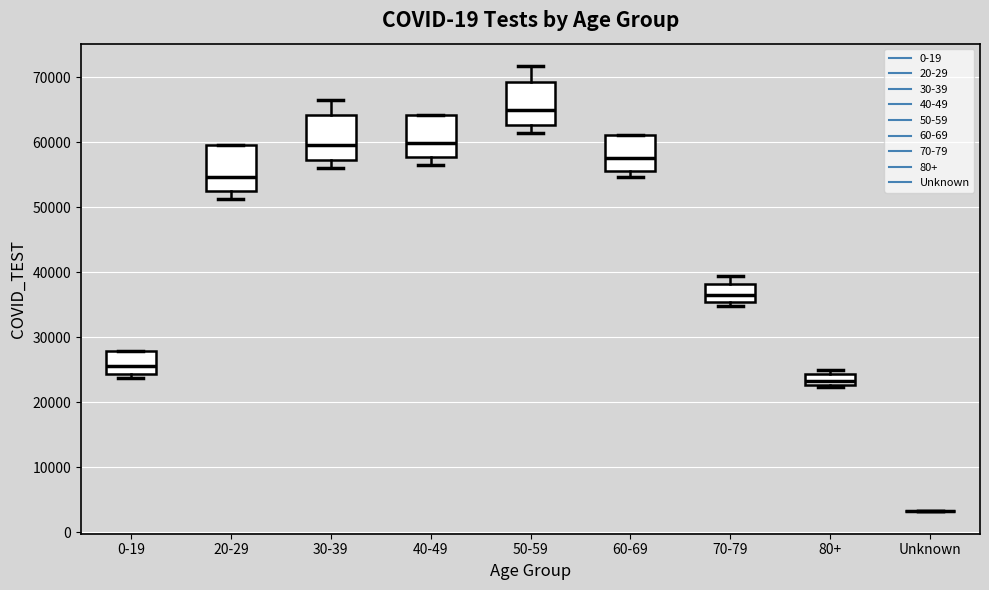

Where does the lower whisker of the box for 40-49 end on the y-axis? The values are not printed on the chart, so give them approximately, as read against the axis.

56000